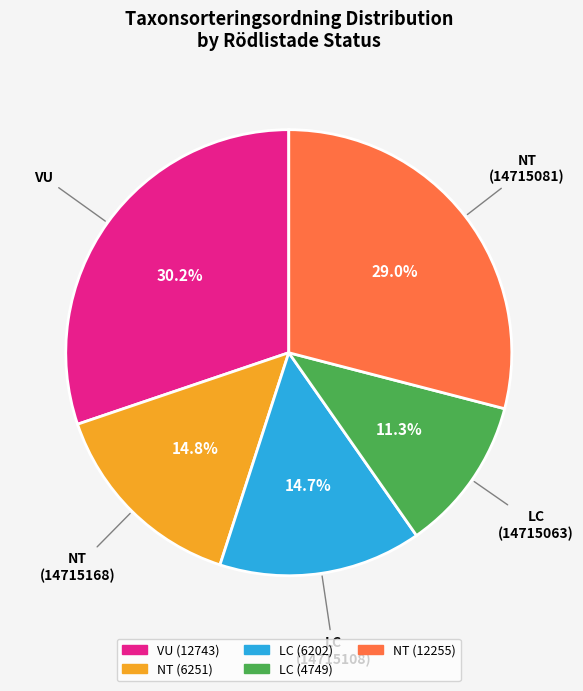

How many segments does this pie chart have?

5